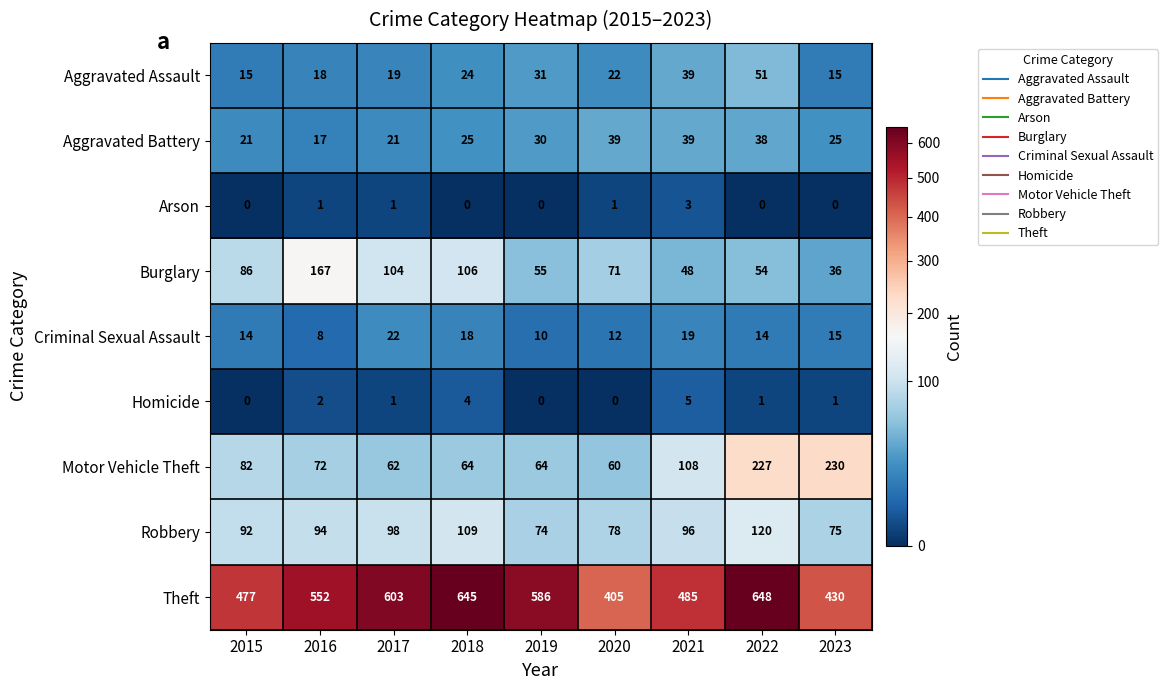

What is the difference between the highest and lowest values at 2017?

602